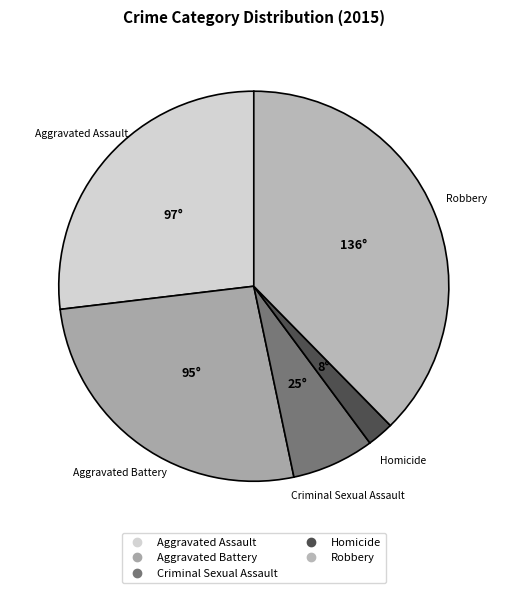

What is the ratio of the value at Homicide to the value at Criminal Sexual Assault?

0.3